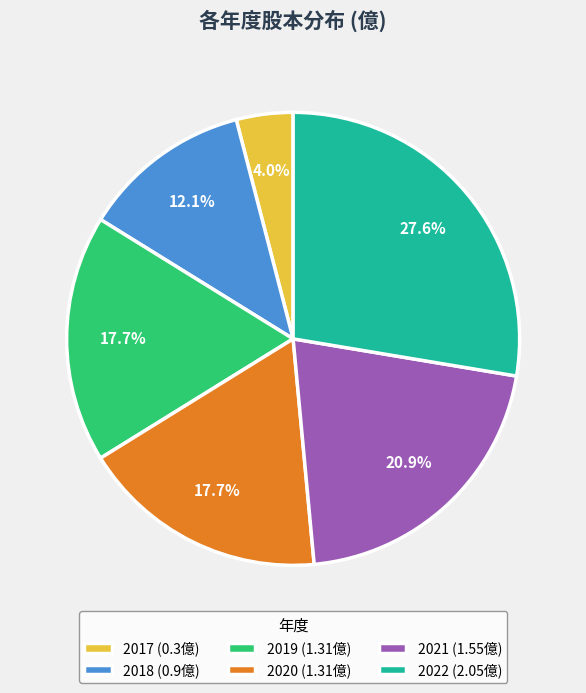

The 2021 slice represents 32% of the pie. True or false?

False